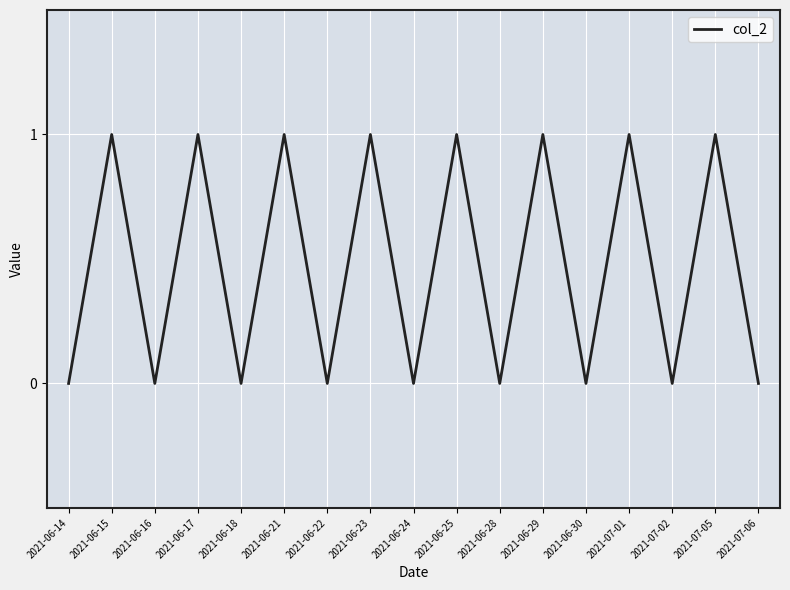

What is the difference between the second highest and second lowest values?

1